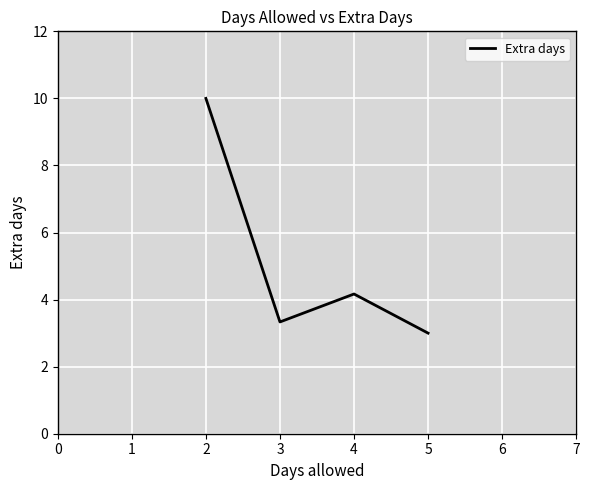

How many categories are shown in the chart?

4